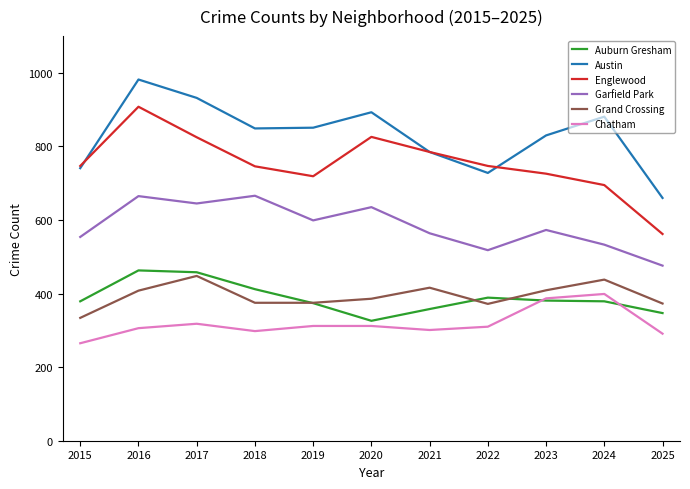

True or false: Englewood and Grand Crossing intersect in this chart.

False